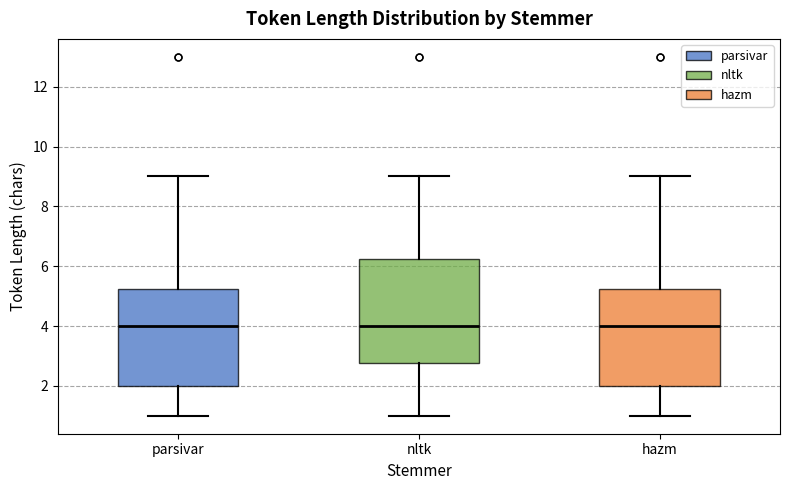

Reading left to right, transcribe this box plot: for each box, give where its median line is, the range the box spans, and where its two whiskers end, as read against the y-axis. The values are not printed on the chart, so give them approximately, as read against the axis.

parsivar: median 4.0, box 2.0 to 5.2, whiskers 1.0 to 9.0
nltk: median 4.0, box 2.8 to 6.2, whiskers 1.0 to 9.0
hazm: median 4.0, box 2.0 to 5.2, whiskers 1.0 to 9.0